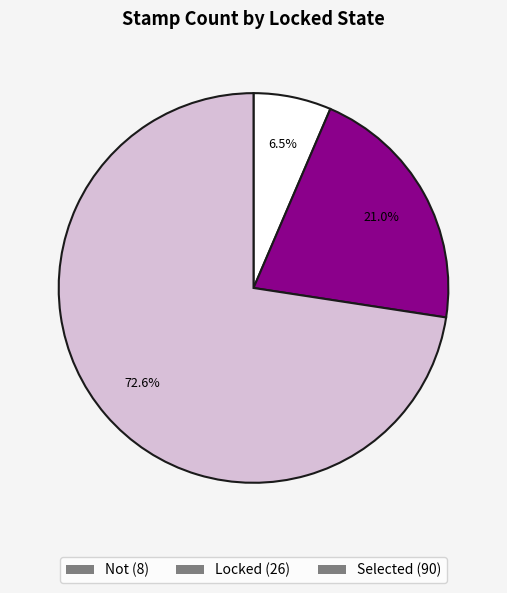

How many segments does this pie chart have?

3